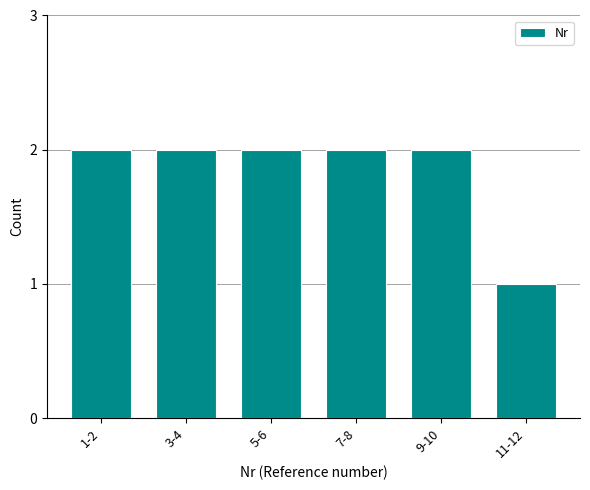

Reading left to right, extract all data points from this chart.

2	2	2	2	2	1